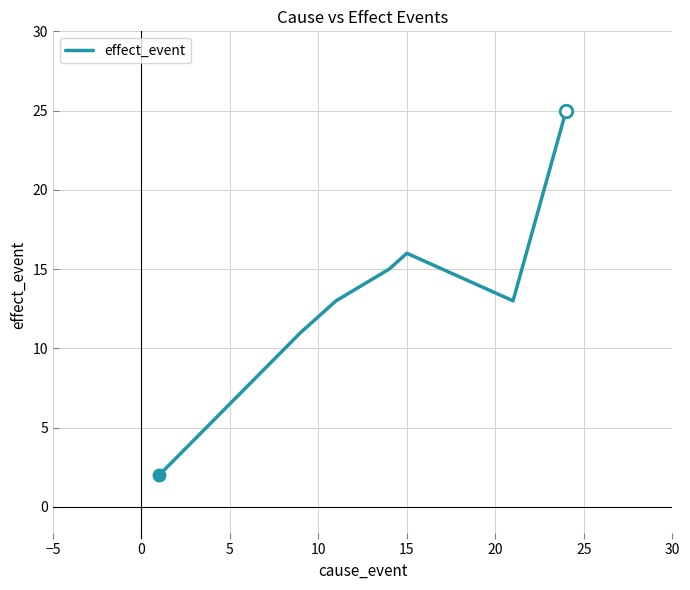

How many interior local valleys (lower than both neighbors) does the data have?

1